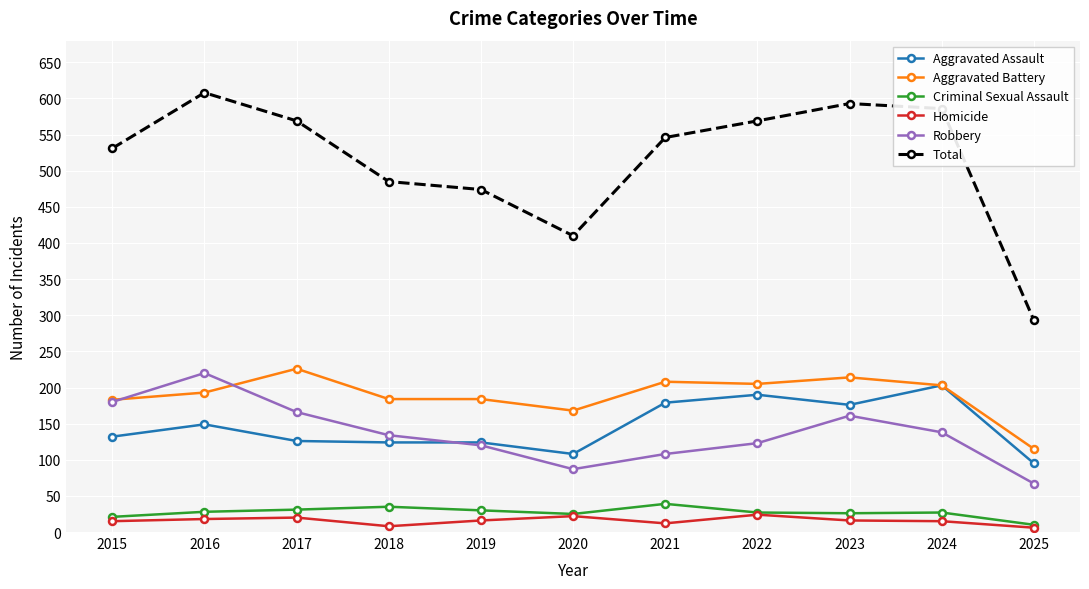

At which category does the chart reach its peak across all series?

2016